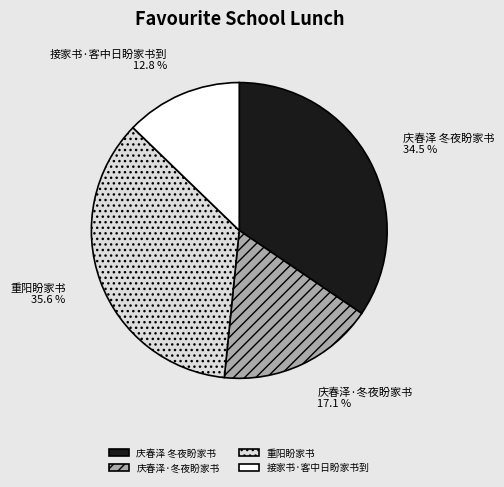

Approximately how many times larger is the value at 庆春泽·冬夜盼家书 compared to 重阳盼家书?

0.5